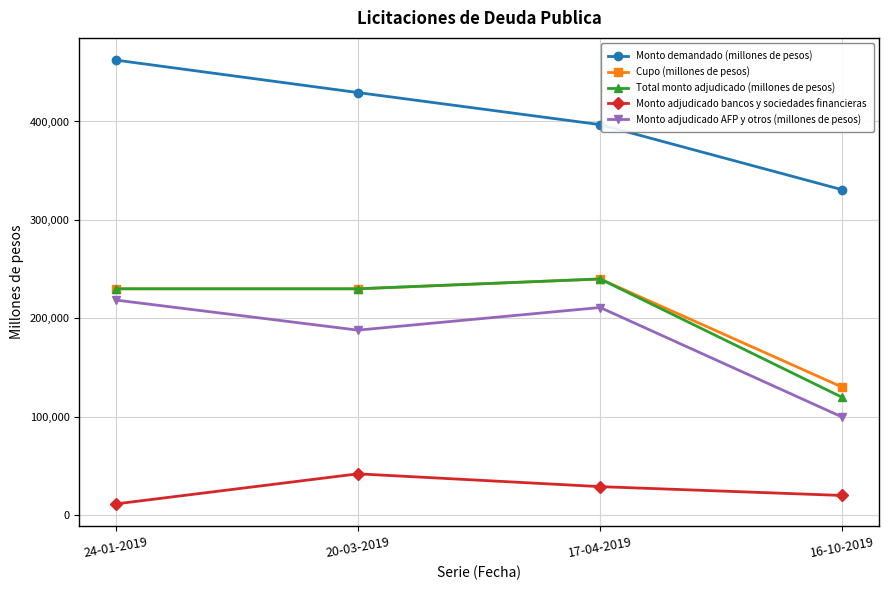

What is the sum of all Monto adjudicado AFP y otros (millones de pesos) values?

717200